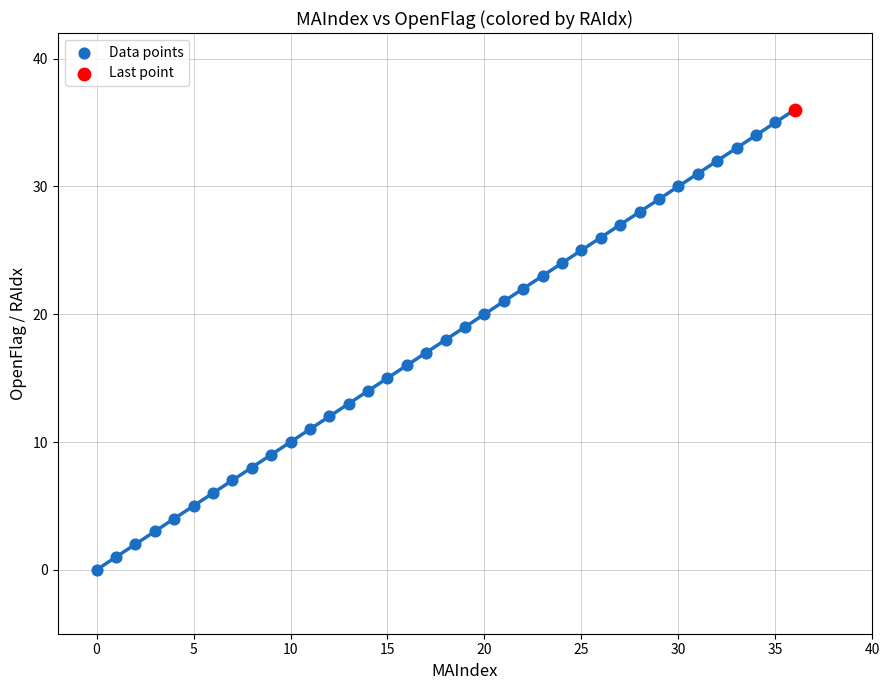

What are all the series names shown in the legend?

Data points, Last point